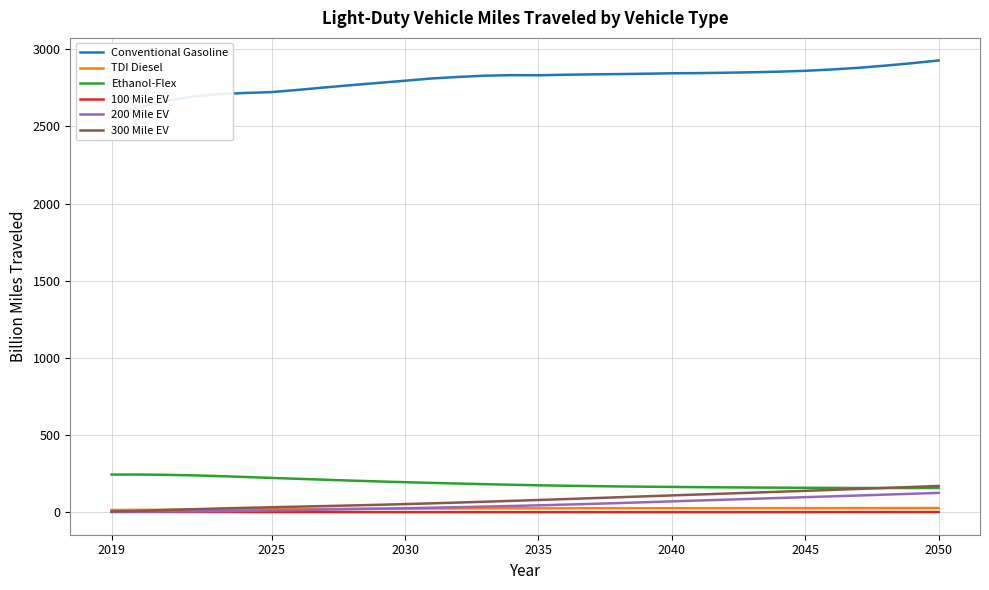

Does the chart have visible grid lines?

Yes